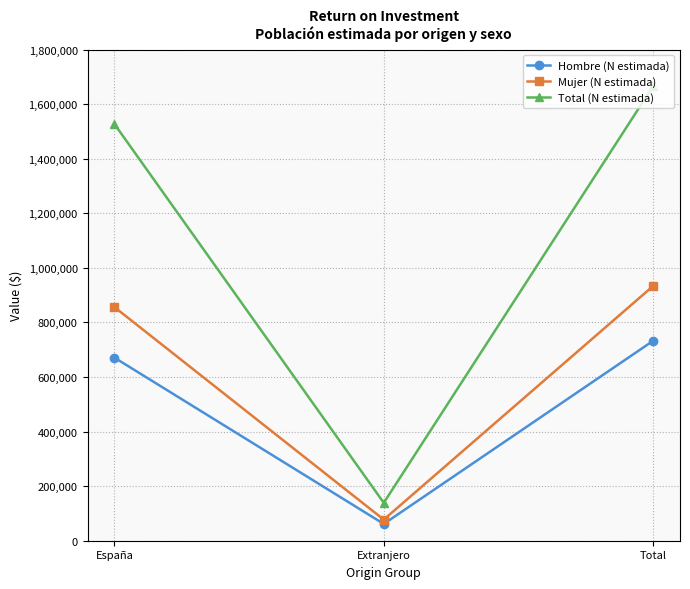

Is the value of Mujer (N estimada) at Total greater than the value of Hombre (N estimada) at Extranjero?

Yes